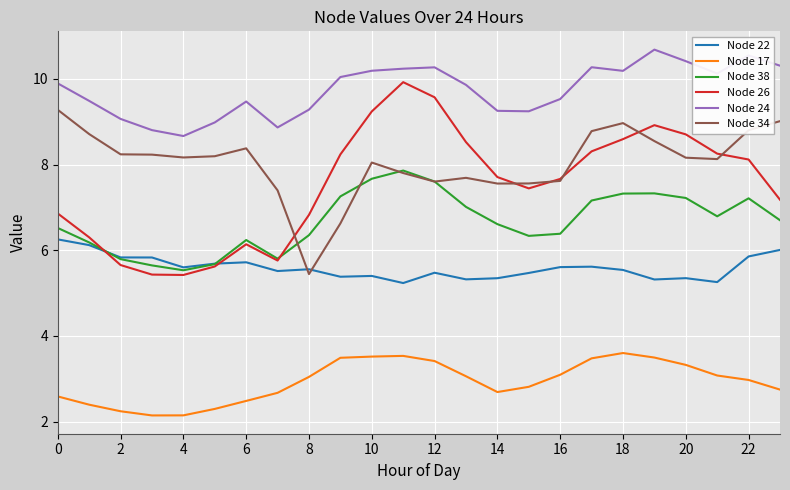

After their last crossing, which series has the higher values: Node 34 or Node 22?

Node 34